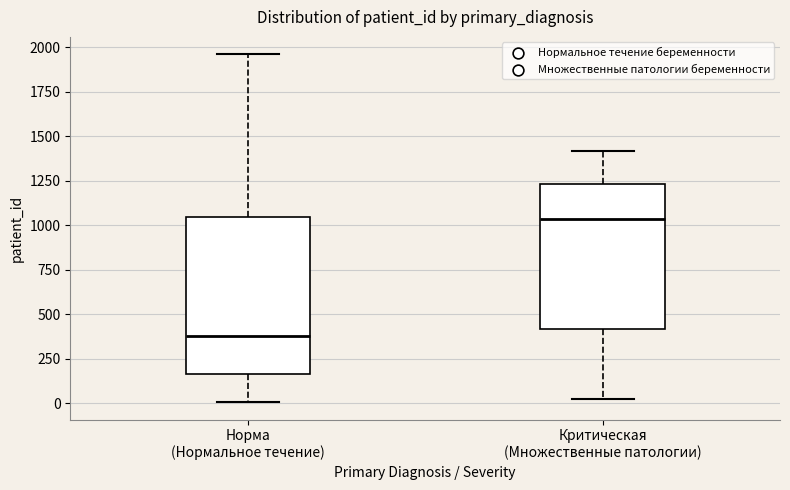

Which box has the highest median line?

Критическая (Множественные патологии)